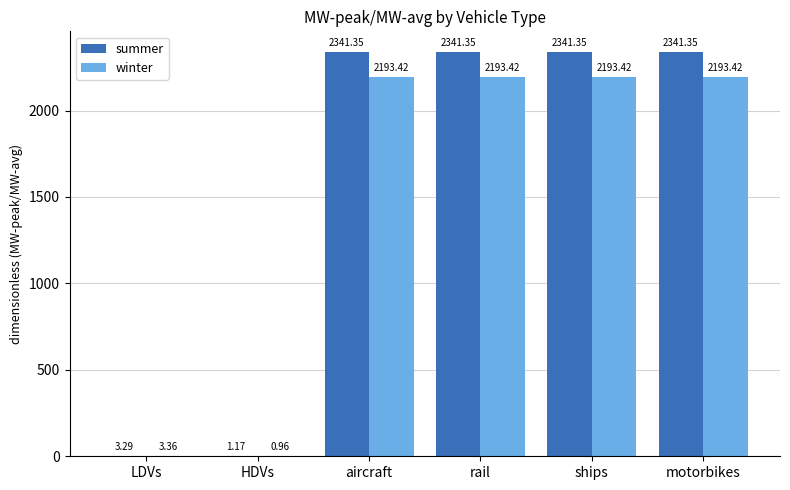

Where does the summer series first go above 2341?

aircraft